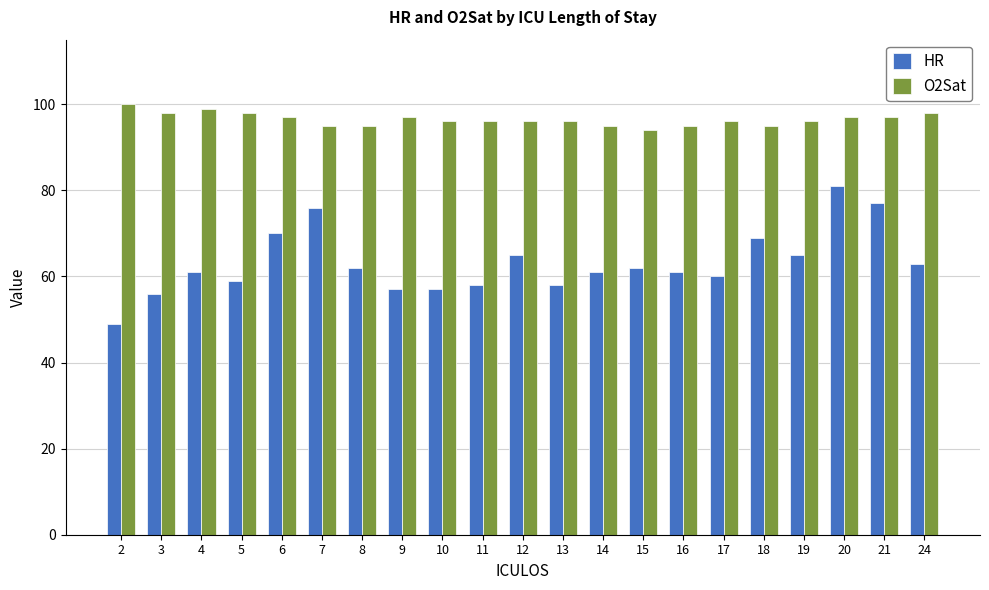

Reading right to left, what are all the values shown in this chart?

HR: 24=63	21=77	20=81	19=65	18=69	17=60	16=61	15=62	14=61	13=58	12=65	11=58	10=57	9=57	8=62	7=76	6=70	5=59	4=61	3=56	2=49
O2Sat: 24=98	21=97	20=97	19=96	18=95	17=96	16=95	15=94	14=95	13=96	12=96	11=96	10=96	9=97	8=95	7=95	6=97	5=98	4=99	3=98	2=100